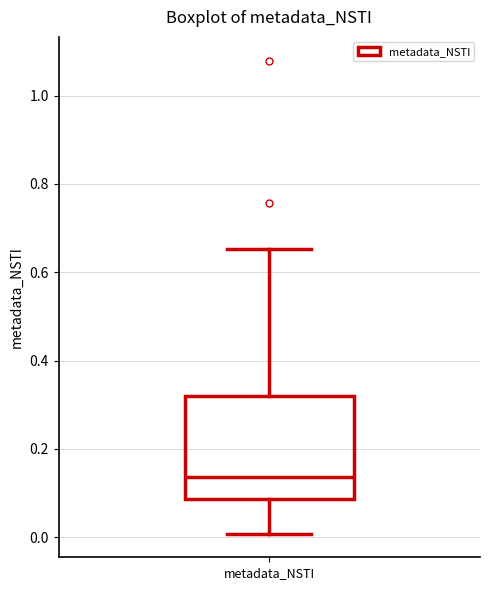

Where does the lower whisker of the box for metadata_NSTI end on the y-axis? The values are not printed on the chart, so give them approximately, as read against the axis.

0.00